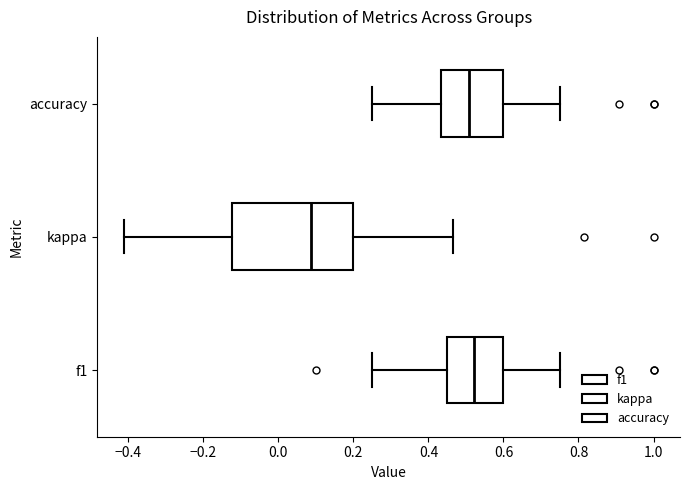

Where does the median line of the box for kappa sit on the x-axis? The values are not printed on the chart, so give them approximately, as read against the axis.

0.08